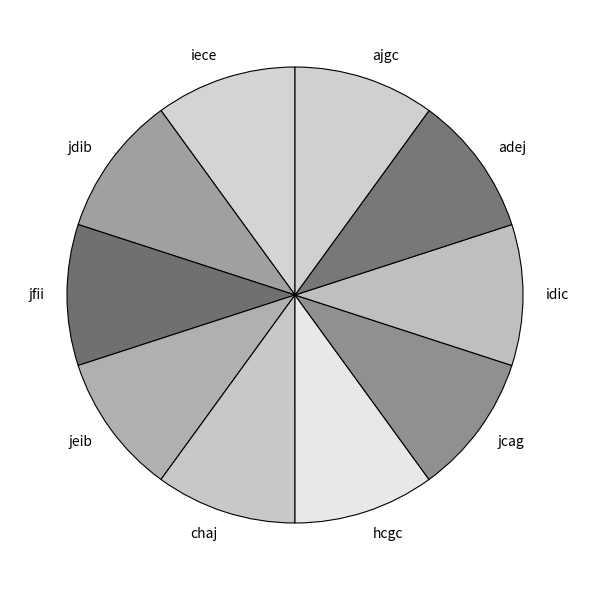

How many segments does this pie chart have?

10